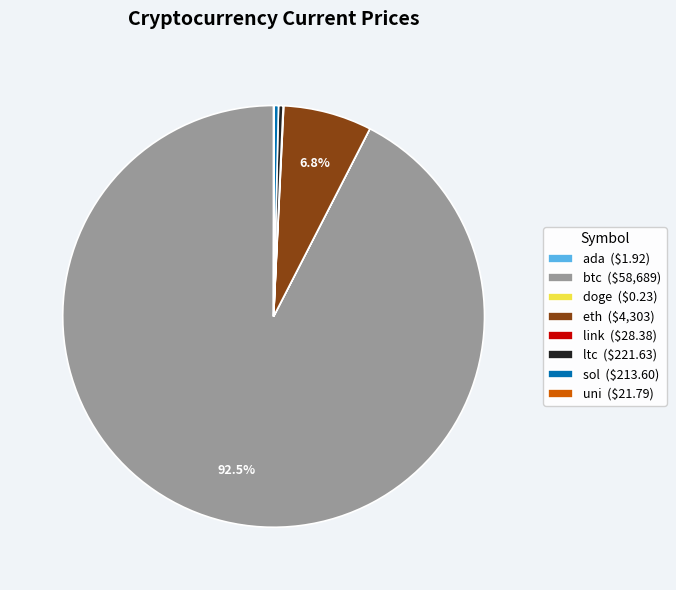

What portion of the pie excludes eth ($4,303)?

93.2%